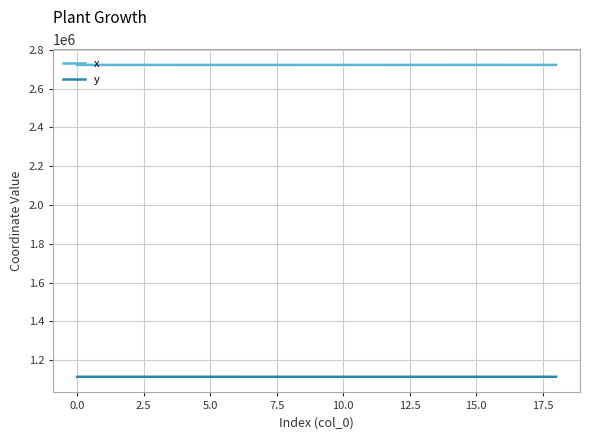

Which series has the largest total across all categories?

x